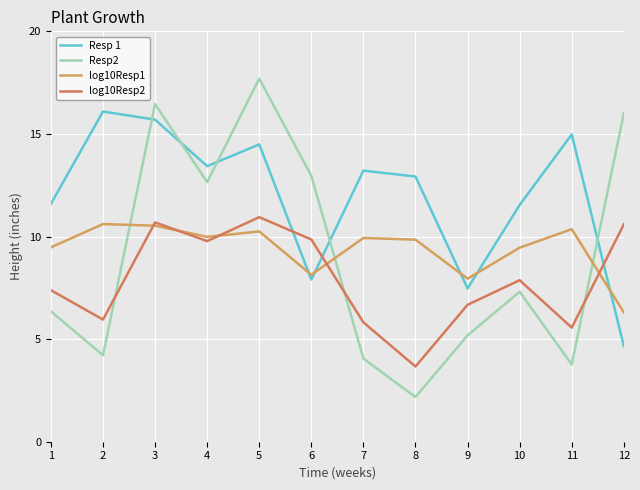

How many intersections are there between Resp 1 and log10Resp1?

5